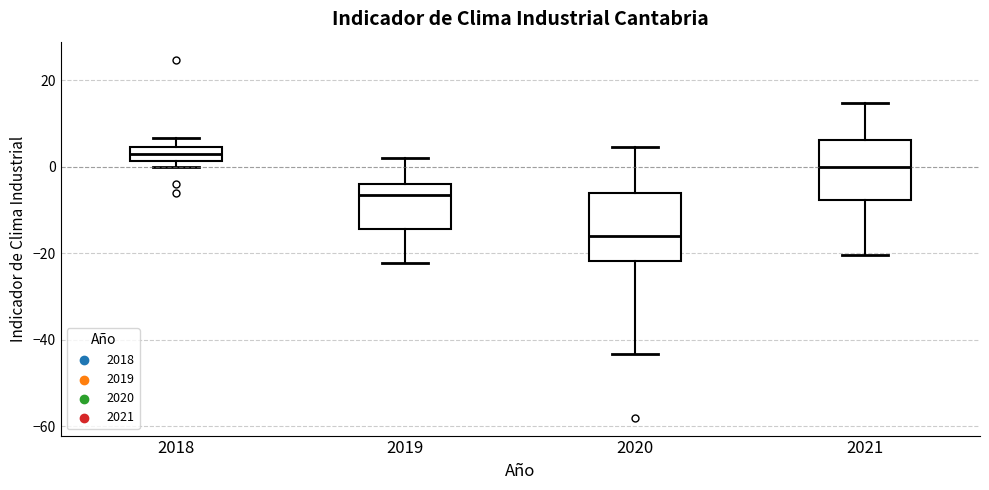

Reading left to right, transcribe this box plot: for each box, give where its median line is, the range the box spans, and where its two whiskers end, as read against the y-axis. The values are not printed on the chart, so give them approximately, as read against the axis.

2018: median 4 (inside the box), box 2 to 4, whiskers 0 to 6
2019: median -6, box -14 to -4, whiskers -22 to 2
2020: median -16, box -22 to -6, whiskers -44 to 4
2021: median 0, box -8 to 6, whiskers -20 to 14